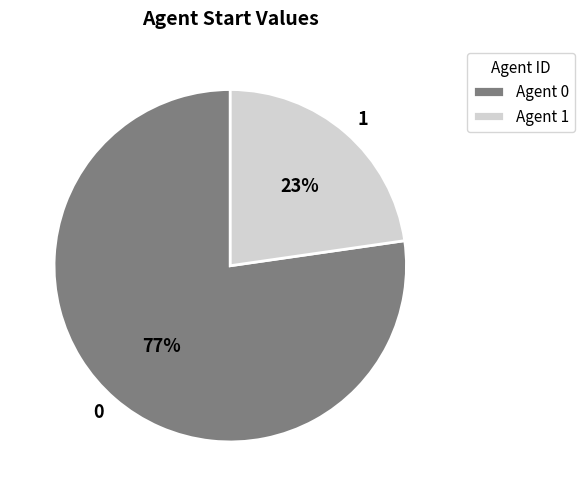

How many slices are in this pie chart?

2